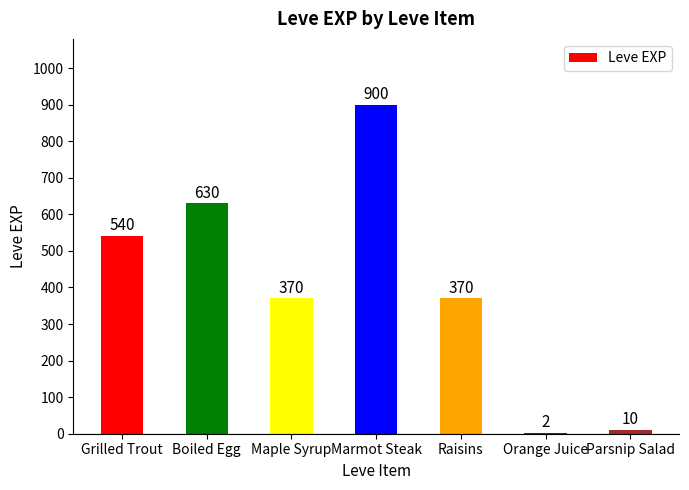

Is it true that the value at Raisins is 230?

False